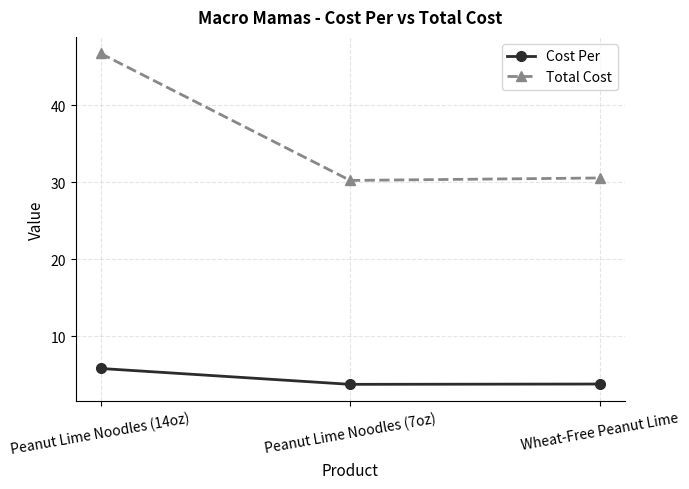

What are all the series names shown in the legend?

Cost Per, Total Cost